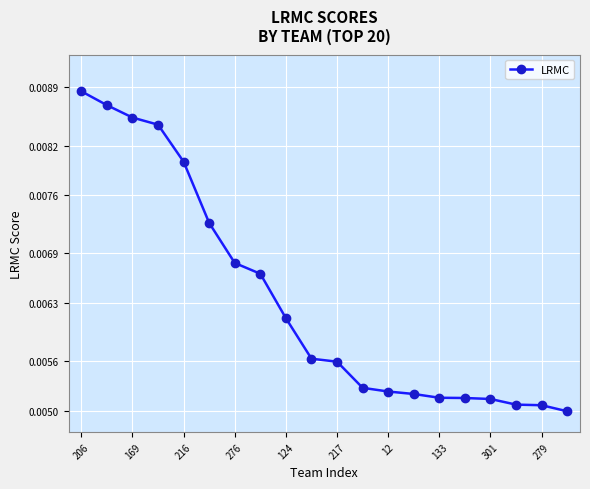

How many values are between 0 and 1?

20